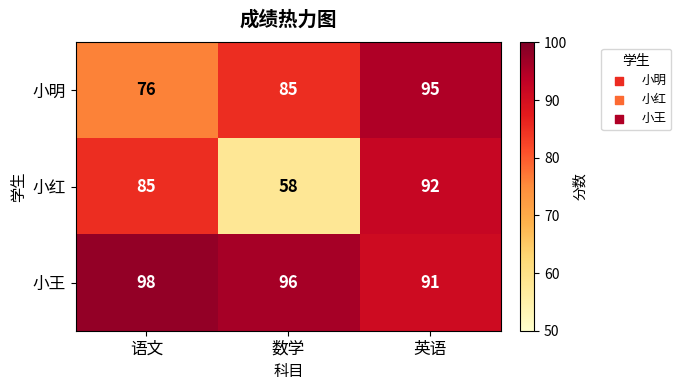

How many series are shown in this chart?

3